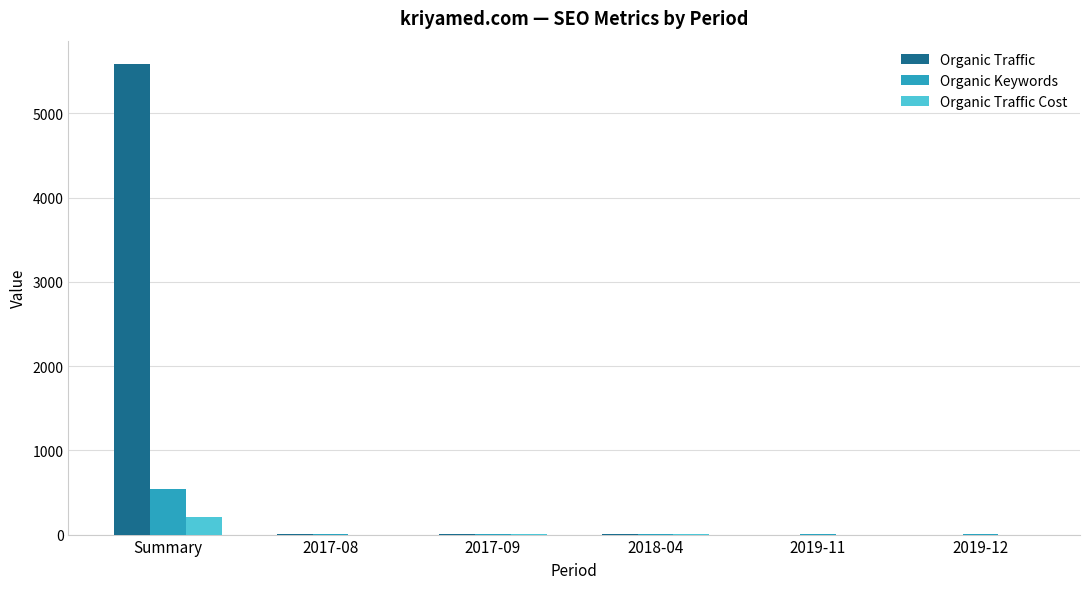

How many data points does each series have?

6